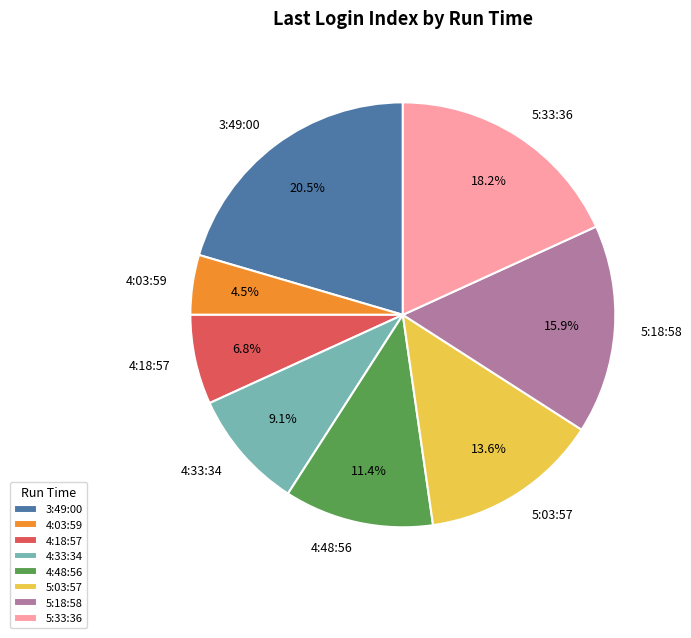

Which category has the biggest portion of the pie?

3:49:00